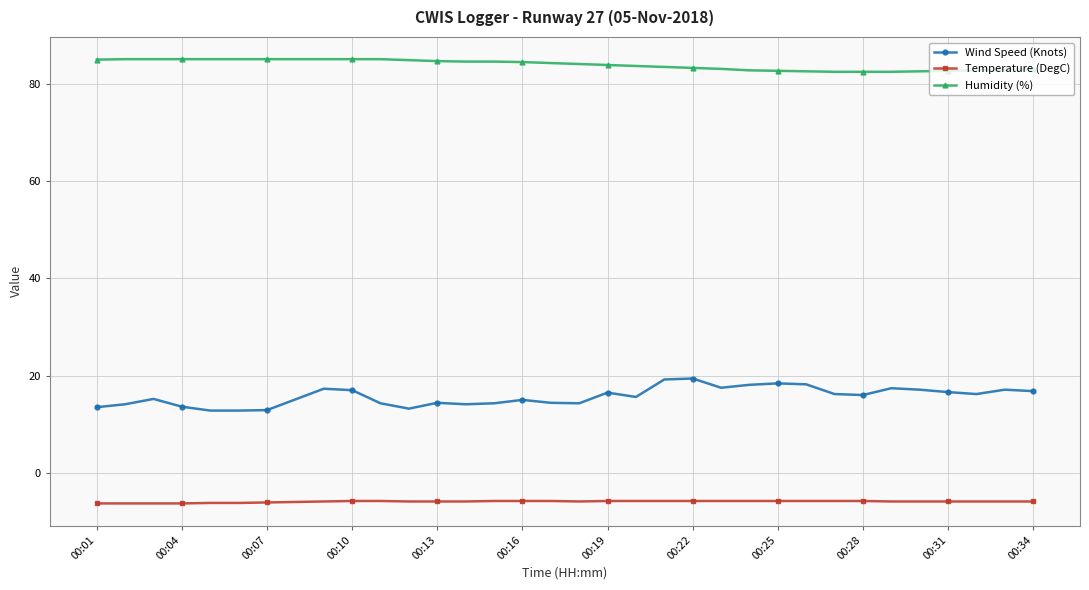

What is the lowest value of the Temperature (DegC) series?

-6.3